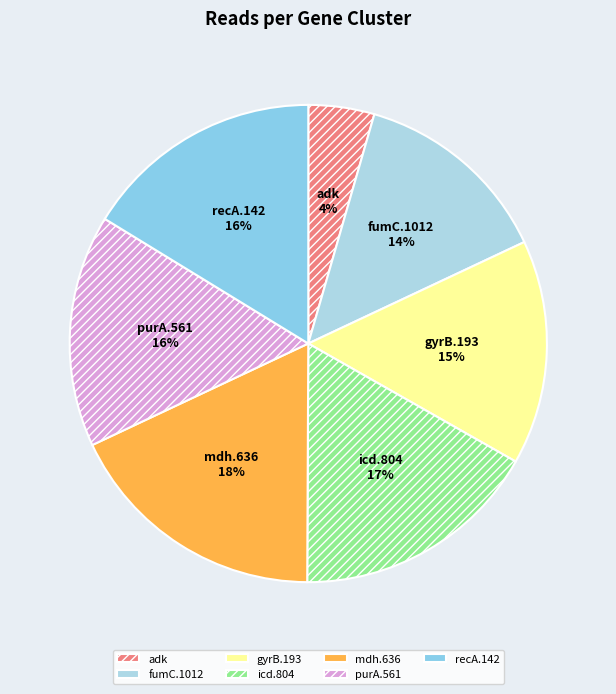

How many slices are in this pie chart?

7